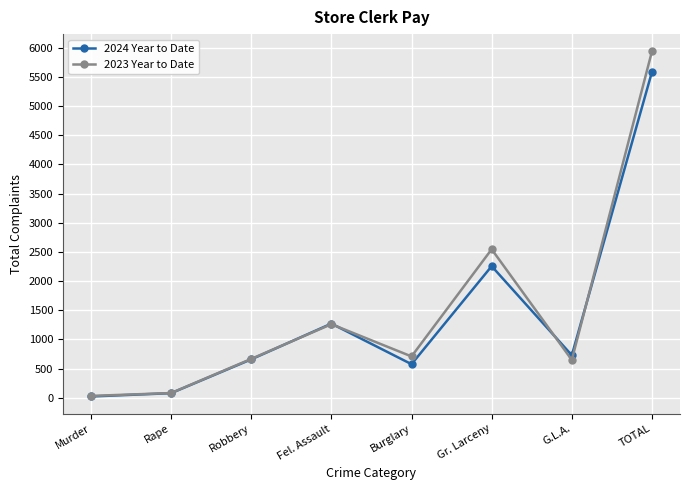

The value of 2024 Year to Date at G.L.A. is 728. True or false?

True